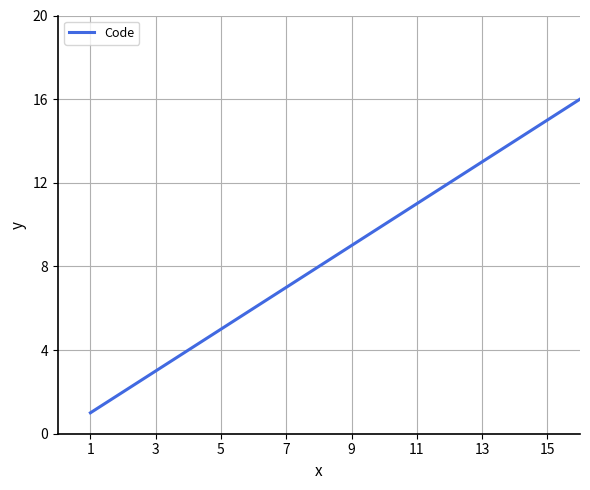

What is the smallest value displayed?

1